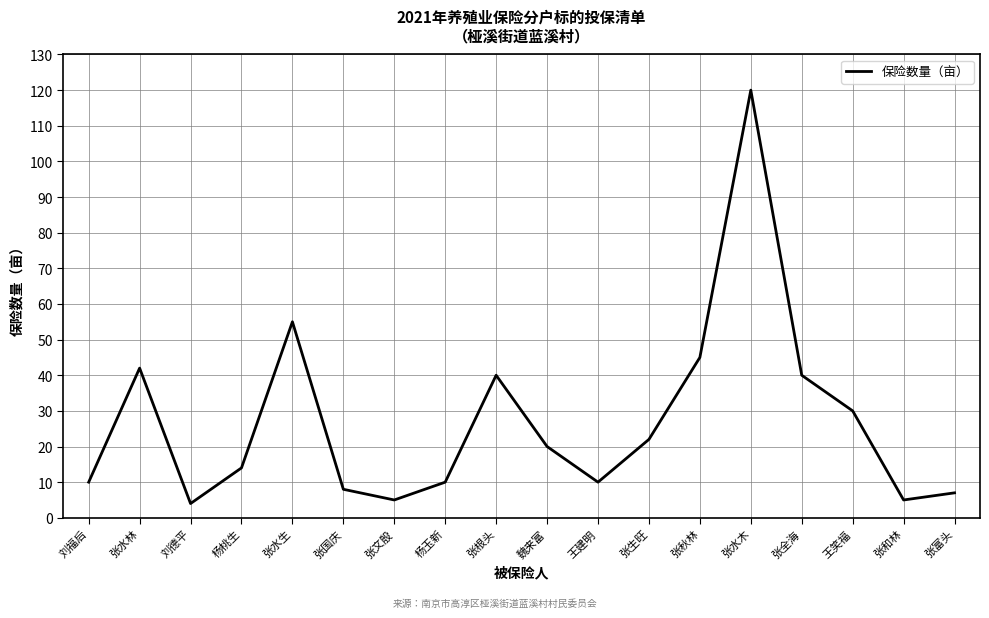

How many interior local peaks (higher than both neighbors) does the data have?

4